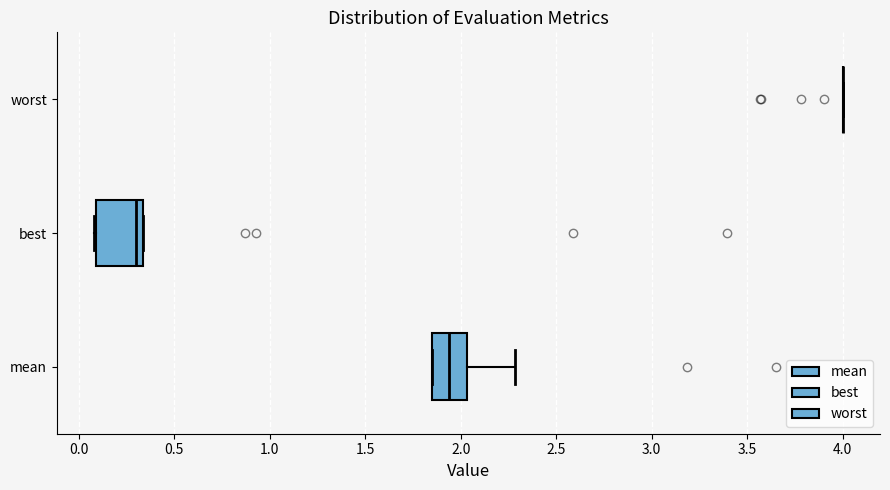

Reading bottom to top, transcribe this box plot: for each box, give where its median line is, the range the box spans, and where its two whiskers end, as read against the x-axis. The values are not printed on the chart, so give them approximately, as read against the axis.

mean: median 1.95, box 1.85 to 2.05, whiskers 1.85 to 2.30
best: median 0.30, box 0.10 to 0.35, whiskers 0.10 to 0.35
worst: box collapsed to a line at 4.00, whiskers 4.00 to 4.00